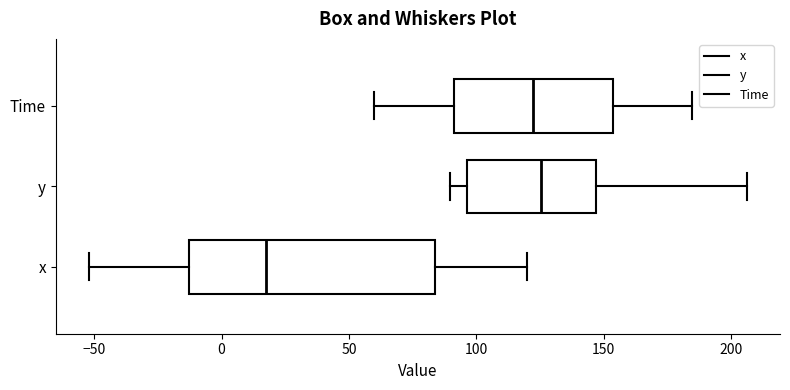

Reading bottom to top, read every box against the x-axis: the position of its median line, the range the box covers, and the ends of its whiskers. The values are not printed on the chart, so give them approximately, as read against the axis.

x: median 20, box -15 to 85, whiskers -50 to 120
y: median 125, box 95 to 145, whiskers 90 to 205
Time: median 120, box 90 to 155, whiskers 60 to 185